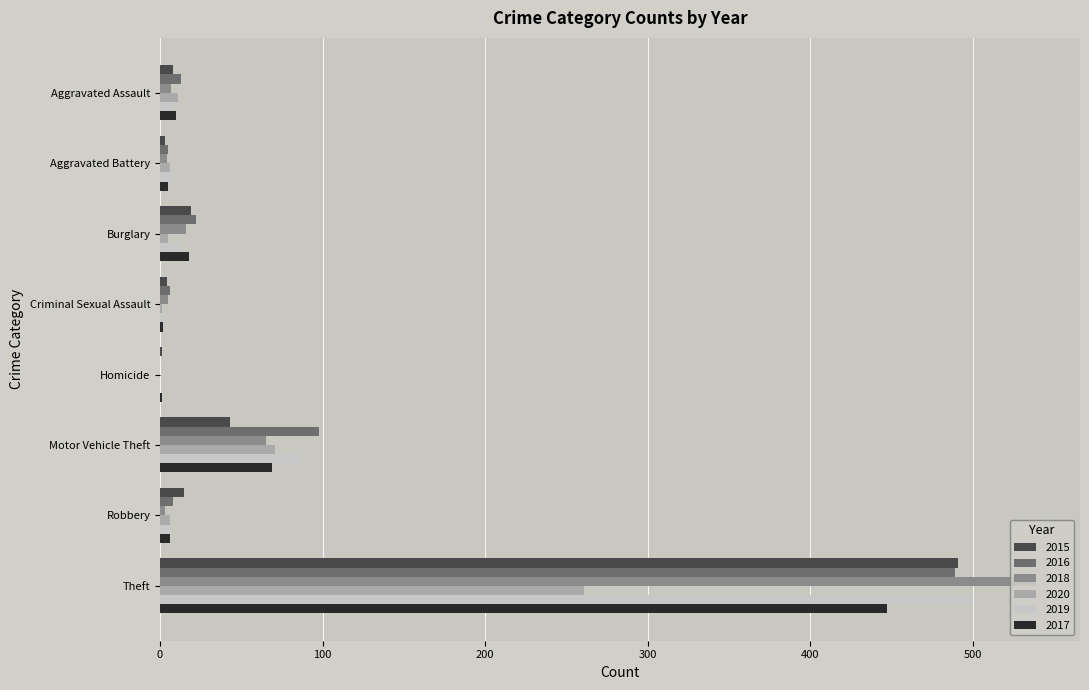

Is the value of 2020 at Criminal Sexual Assault greater than the value of 2017 at Motor Vehicle Theft?

No